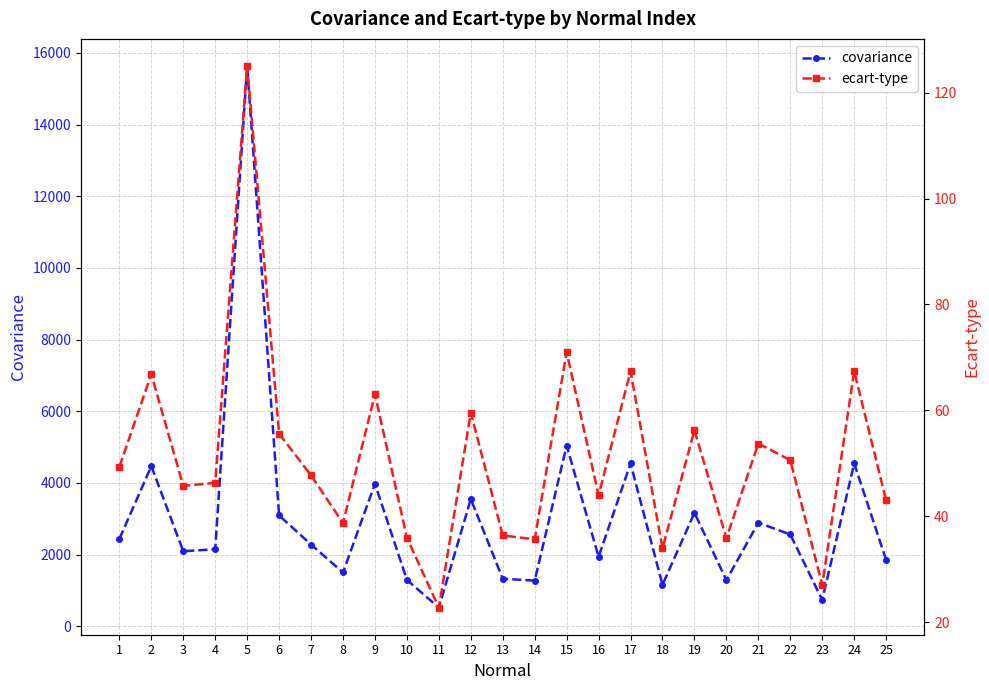

What is the maximum value shown in the chart?

15634.0